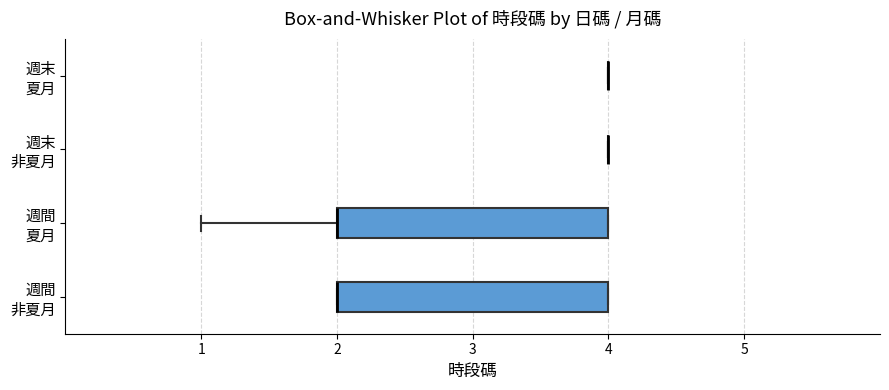

Where is the left edge of the box for 週間 非夏月 on the x-axis? The values are not printed on the chart, so give them approximately, as read against the axis.

2